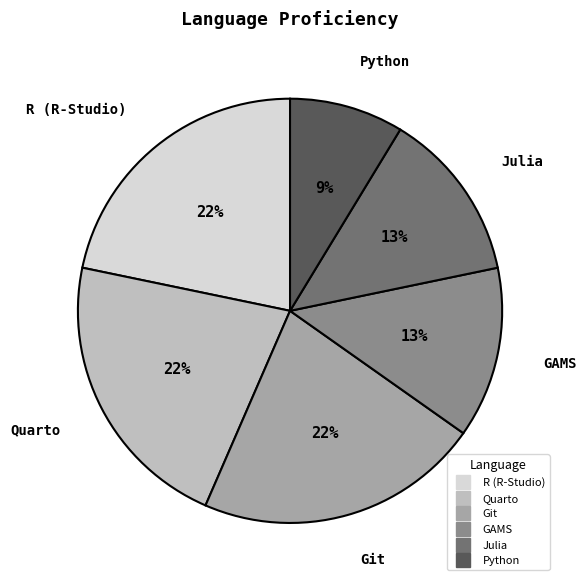

Does GAMS account for over 50% of the chart?

No